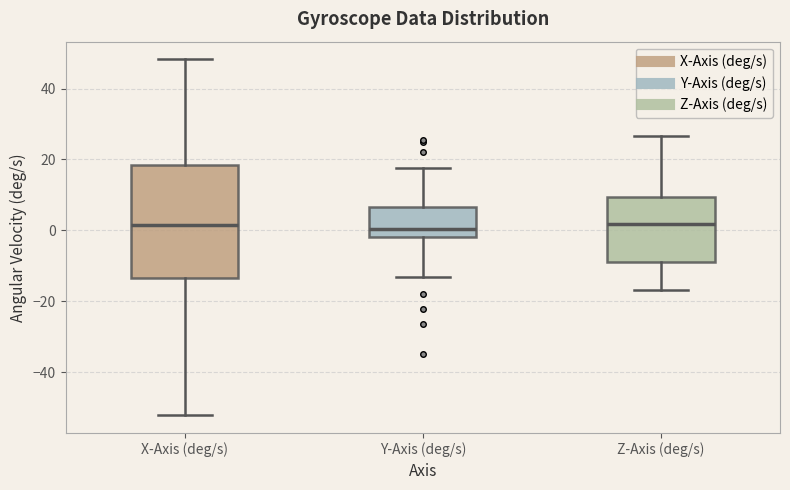

Reading left to right, transcribe this box plot: for each box, give where its median line is, the range the box spans, and where its two whiskers end, as read against the y-axis. The values are not printed on the chart, so give them approximately, as read against the axis.

X-Axis (deg/s): median 2, box -14 to 18, whiskers -52 to 48
Y-Axis (deg/s): median 0, box -2 to 6, whiskers -14 to 18
Z-Axis (deg/s): median 2, box -8 to 10, whiskers -16 to 26